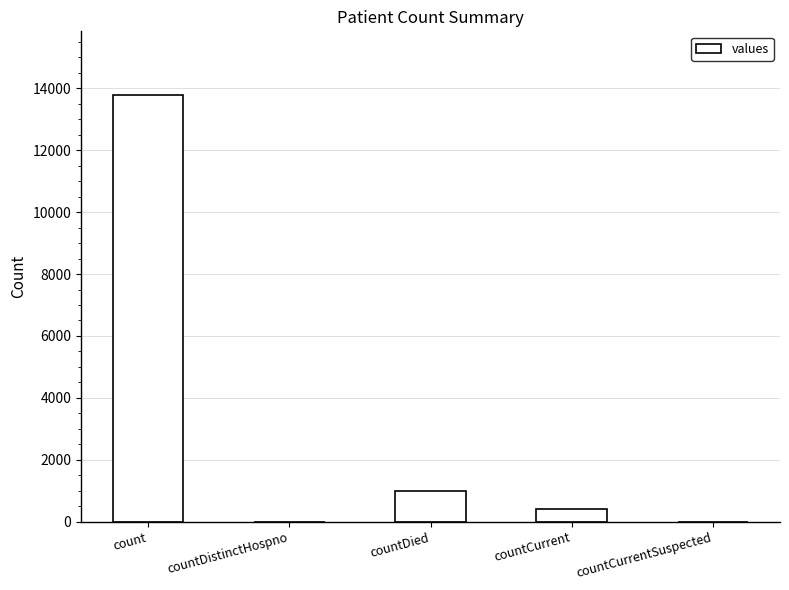

What is the sum of the values at countDied and countCurrentSuspected?

980